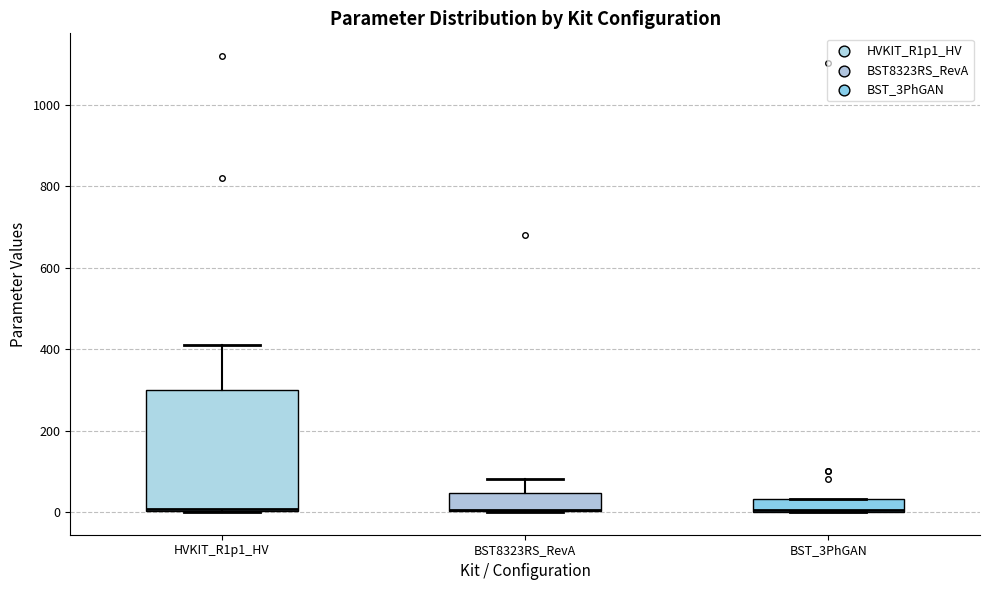

Comparing the boxes themselves (not the whiskers), which one is the tallest?

HVKIT_R1p1_HV